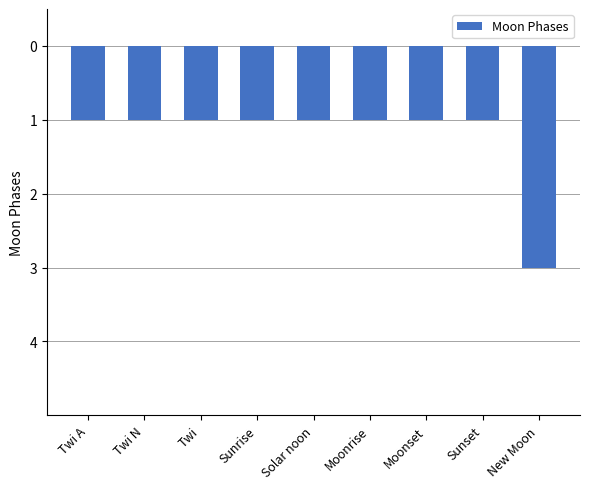

True or false: the data shows 1 at Twi.

True